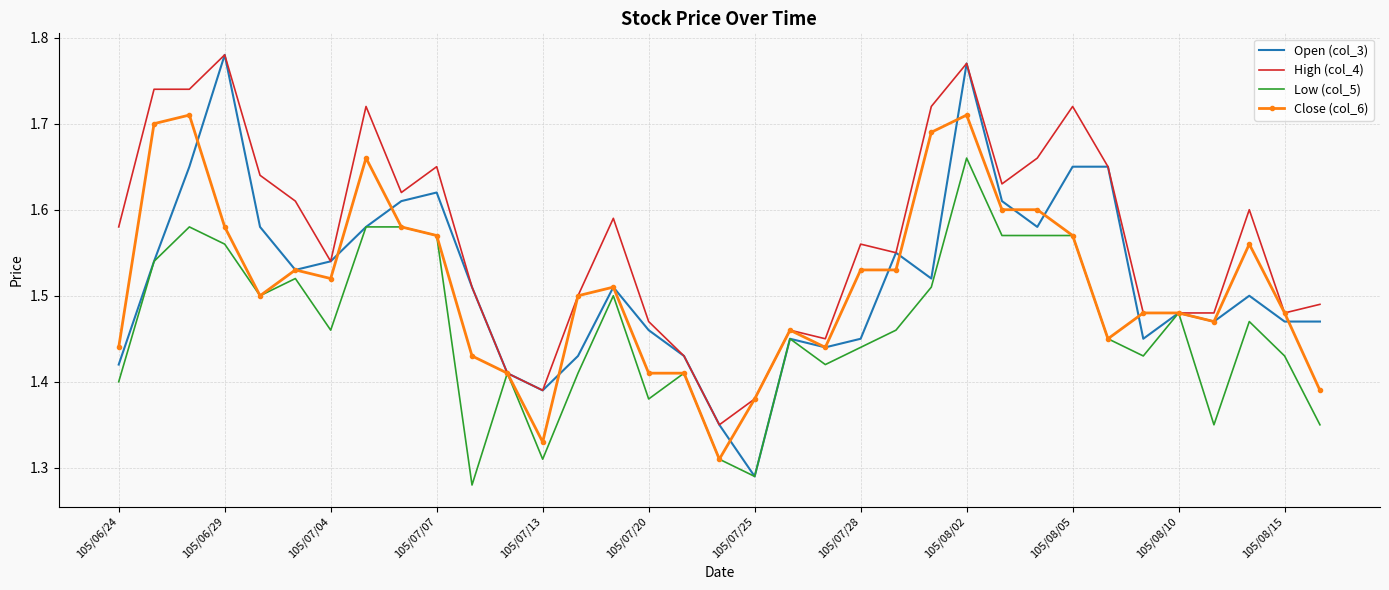

Which series has the largest range (max minus min)?

Open (col_3)